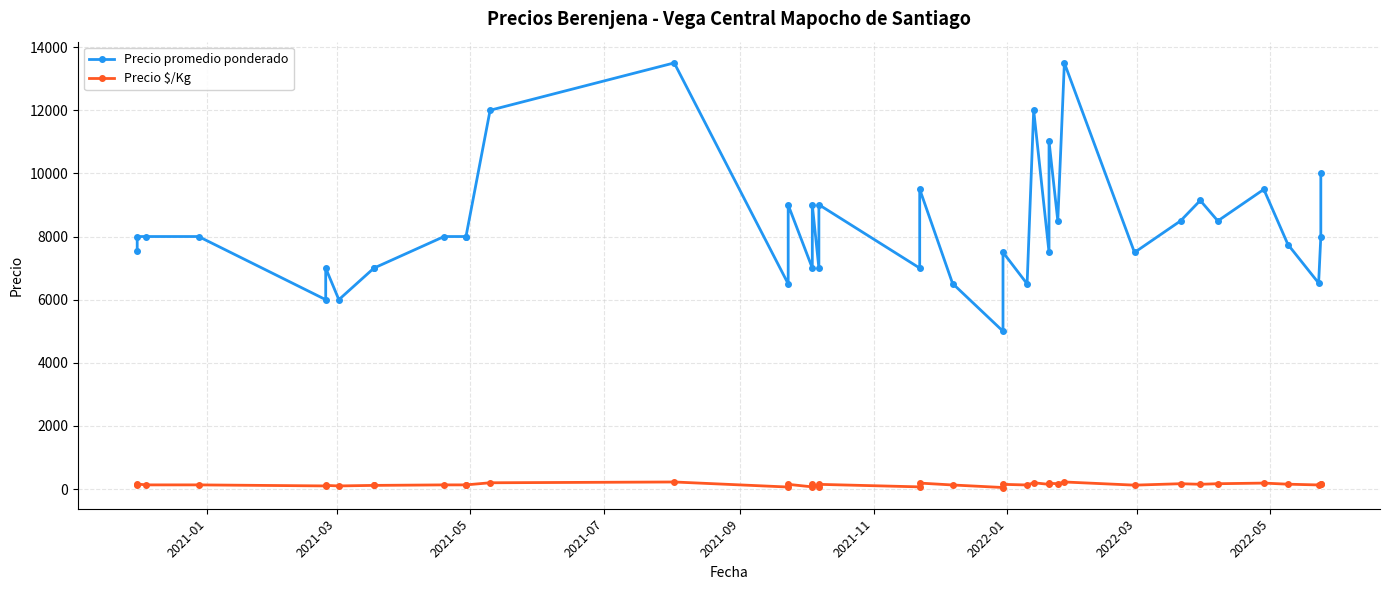

Reading left to right, transcribe all the data shown in this chart.

Precio promedio ponderado: 7556	8000	8000	8000	6000	7000	6000	7000	7000	8000	8000	8000	12000	13500	6500	9000	7000	9000	7000	9009	7000	9500	6512	5000	7500	6500	12000	7500	11016	8500	13500	7495	8495	9143	8494	9494	7747	6526	8000	10000
Precio $/Kg: 126	160	133	133	100	117	100	117	117	133	133	133	200	225	65	150	70	150	70	150	70	190	130	50	150	130	200	150	184	170	225	125	170	152	170	190	155	131	160	167